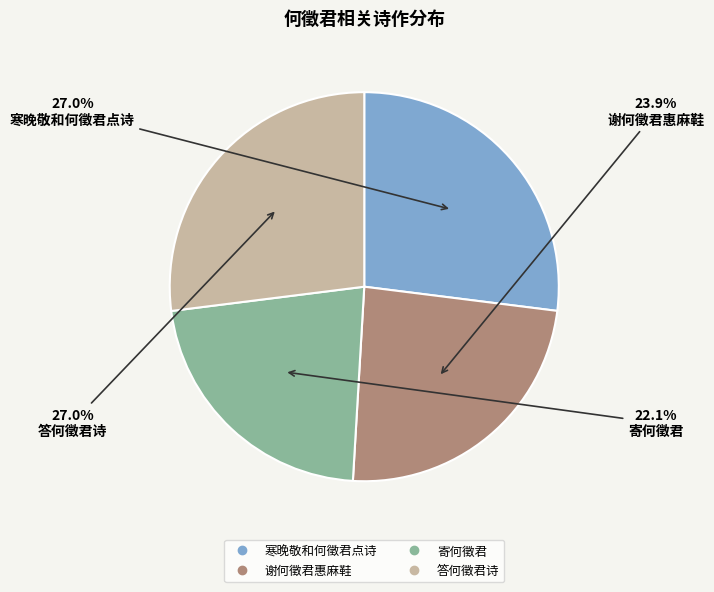

To the nearest percent, what portion does 寒晚敬和何徵君点诗 represent?

27%